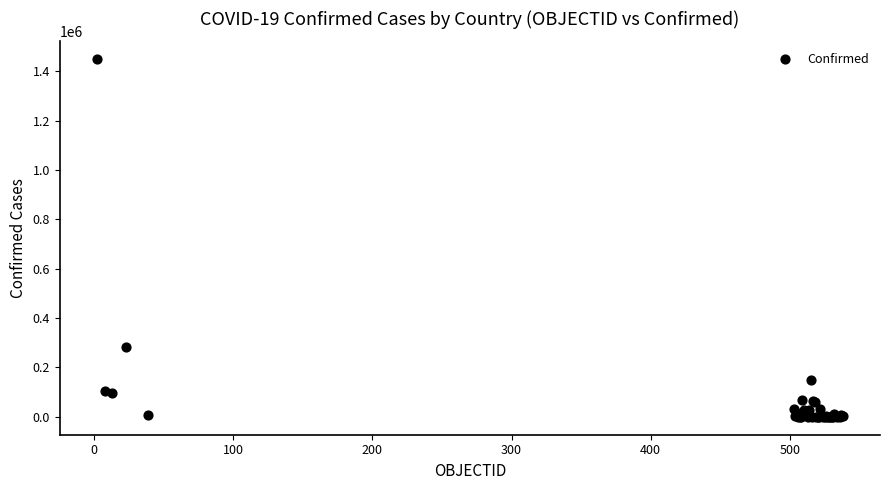

What Y value in the scatter plot is closest to 724390?

282043